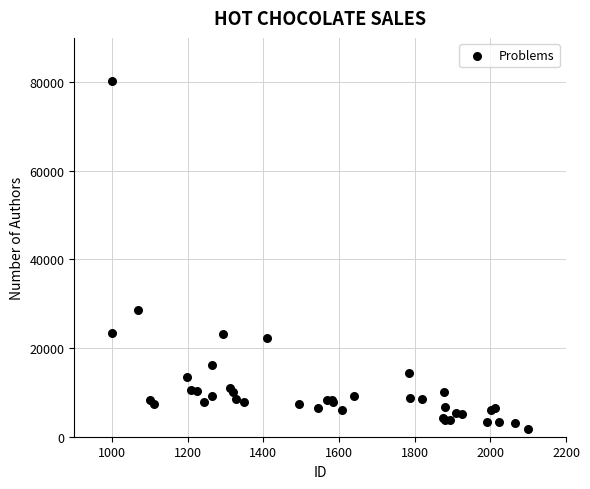

What Y value in the scatter plot is closest to 40943?

28700